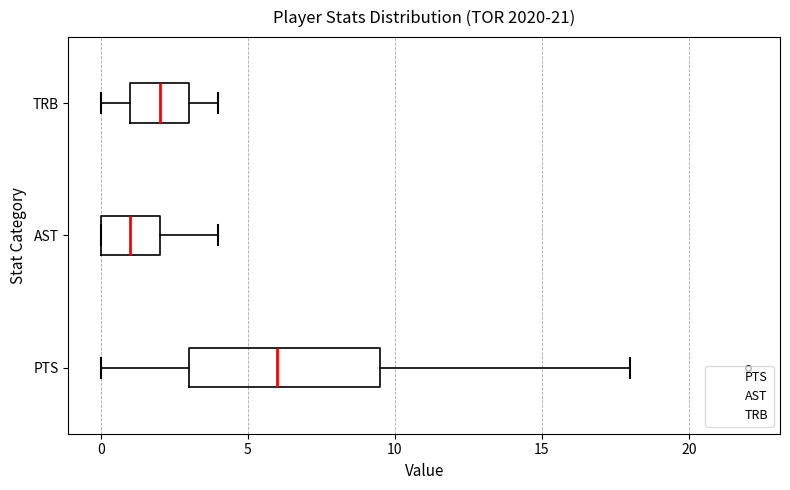

Which box has the furthest to the right median line?

PTS